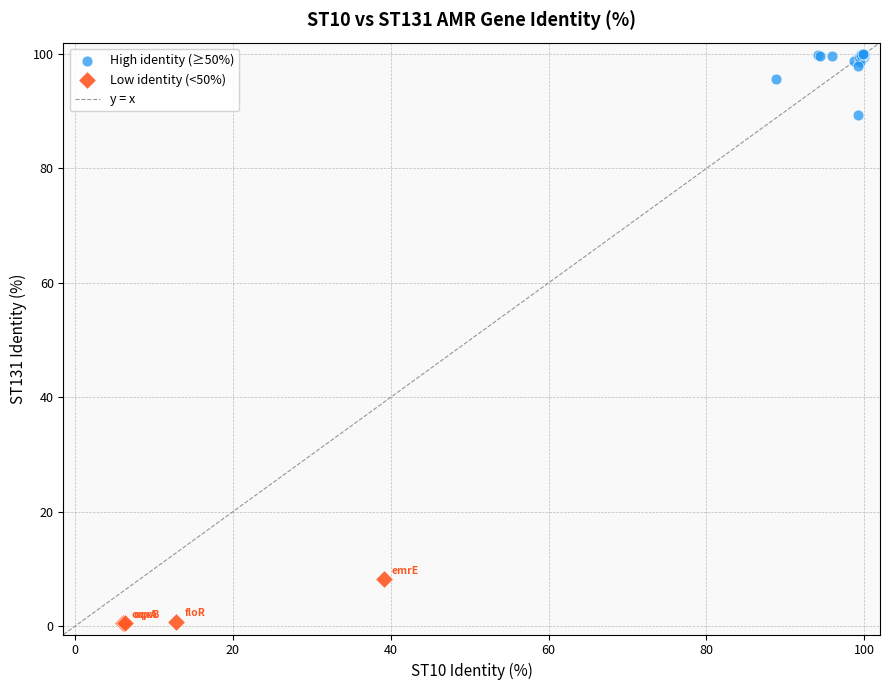

Which series reaches the maximum Y coordinate?

High identity (≥50%)